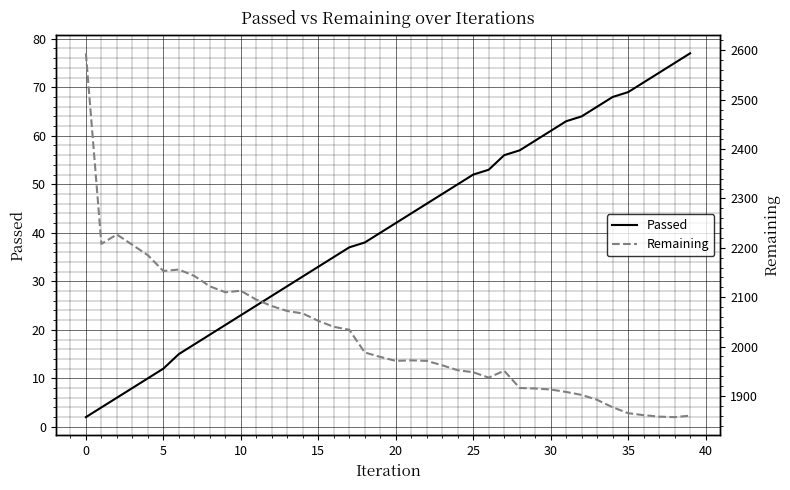

What are all the series names shown in the legend?

Passed, Remaining